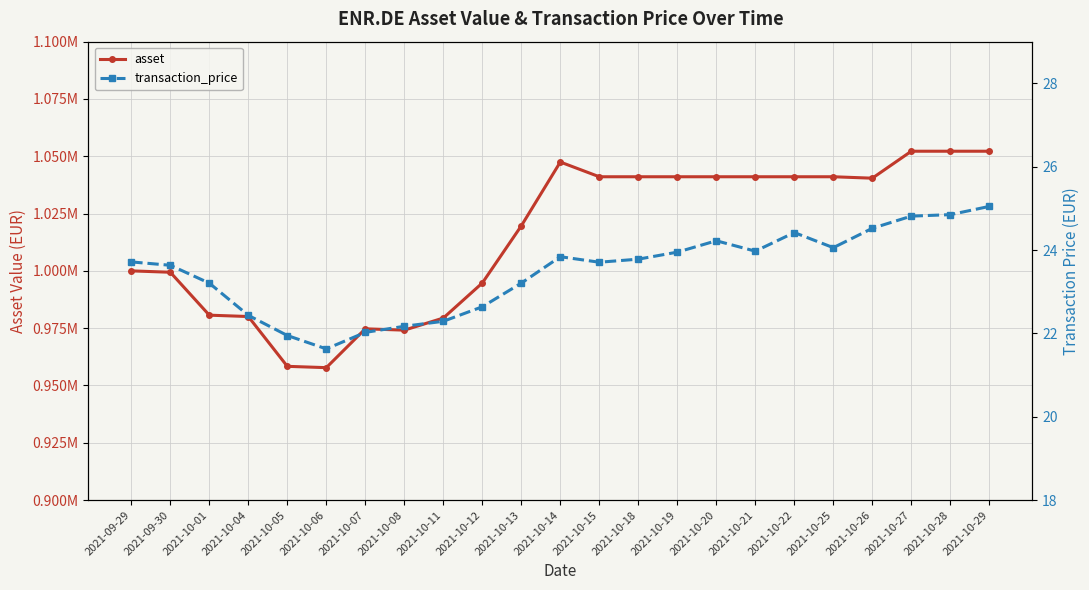

Which category has the lowest value in the asset series?

2021-10-06